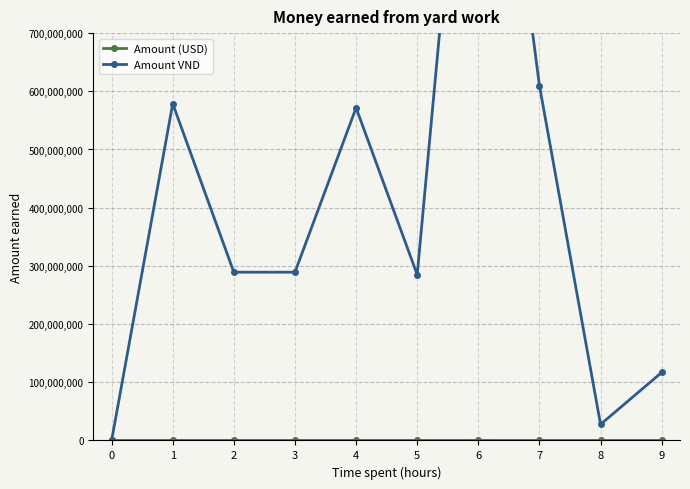

What is the total value across all series at 1?

578826180.0